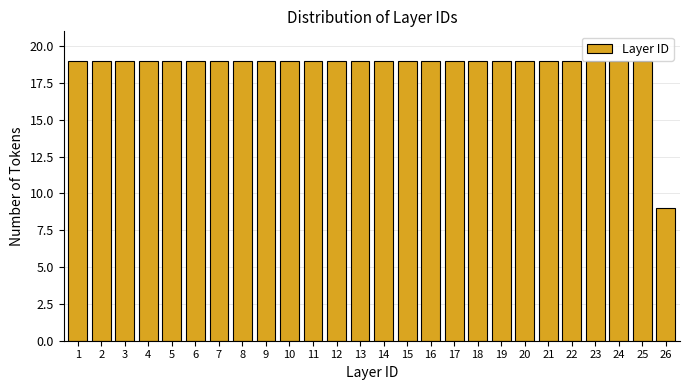

Reading left to right, what are all the values shown in this chart?

19	19	19	19	19	19	19	19	19	19	19	19	19	19	19	19	19	19	19	19	19	19	19	19	19	9